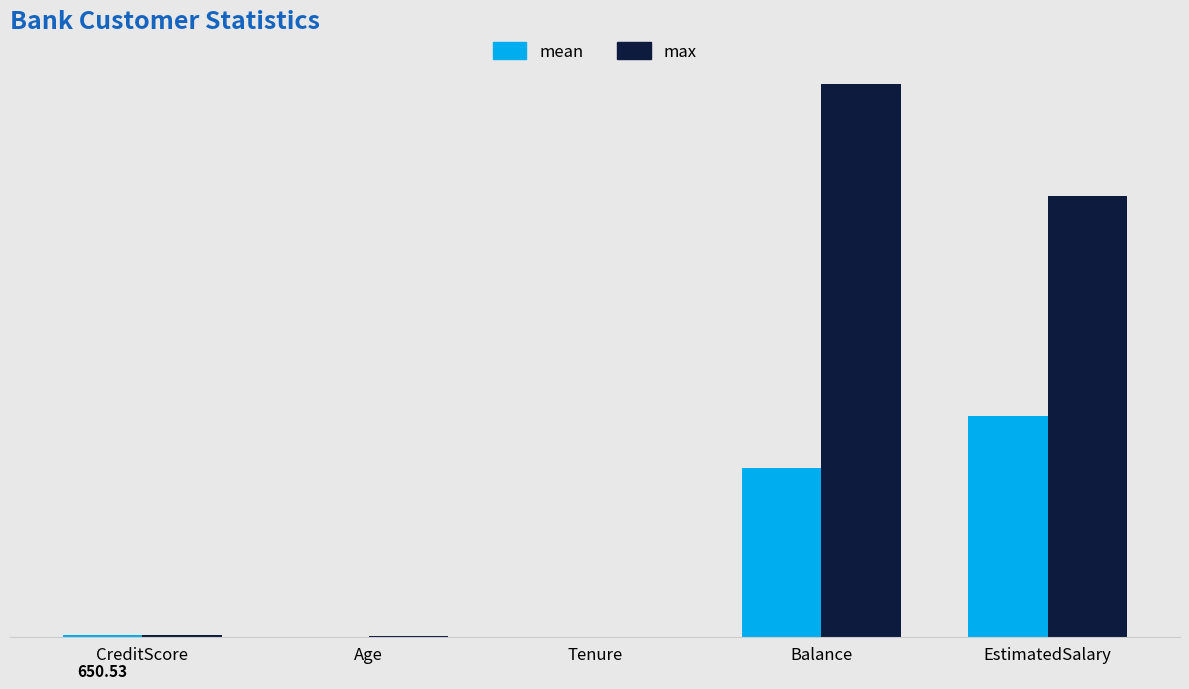

What position from the right is Balance?

2